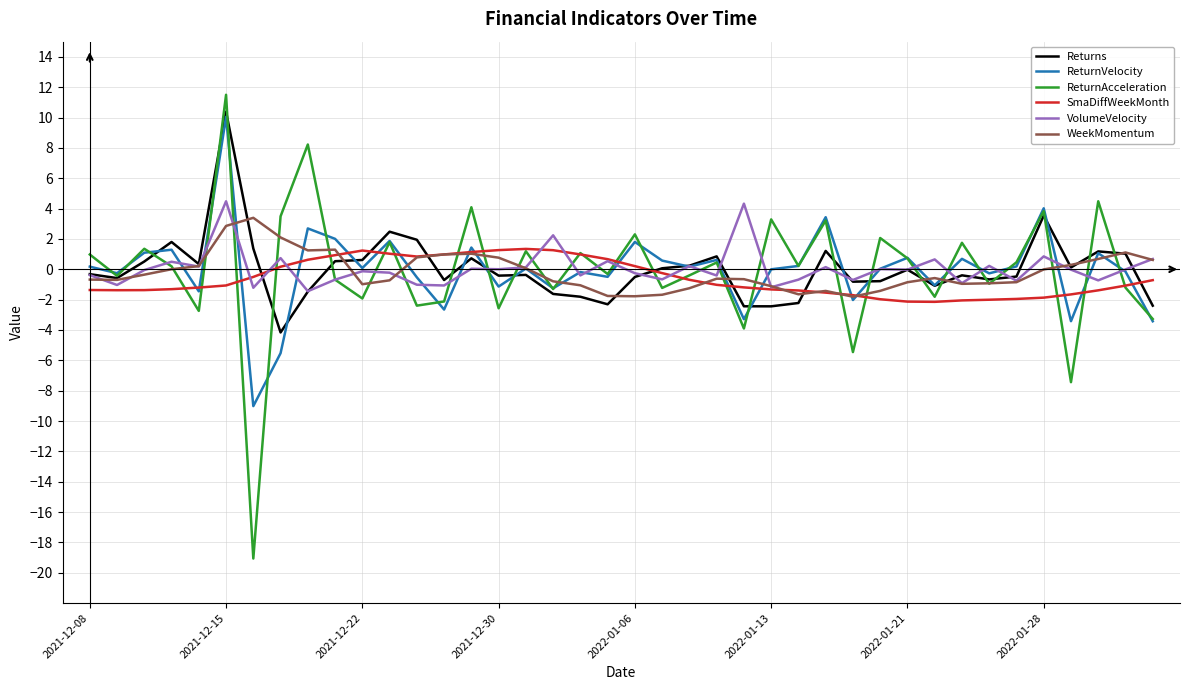

What is the maximum value shown in the chart?

11.5